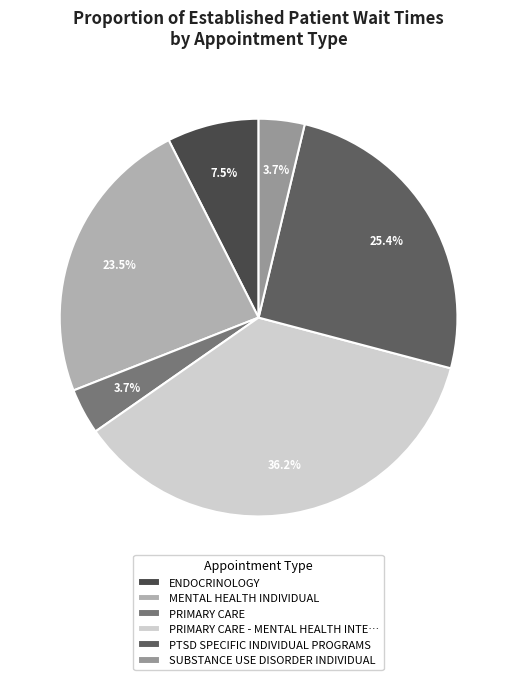

The PTSD SPECIFIC INDIVIDUAL PROGRAMS slice represents 40% of the pie. True or false?

False